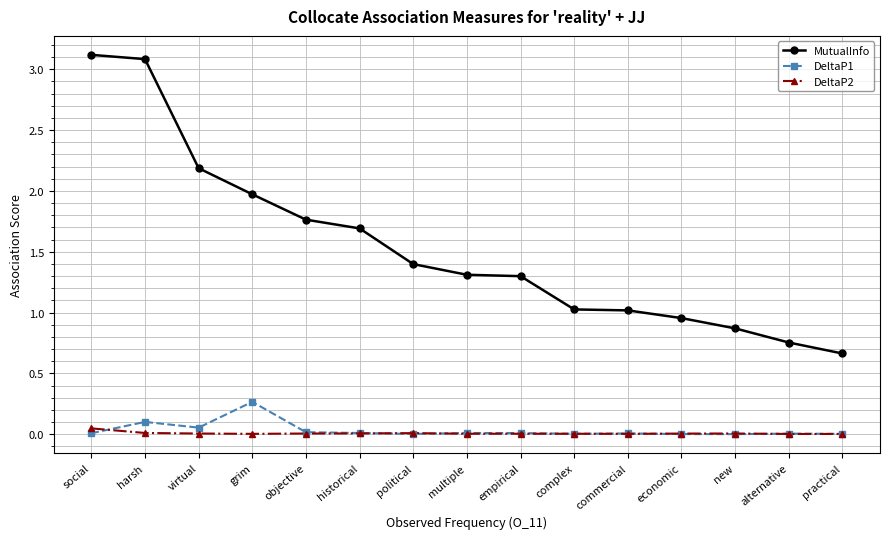

How many data points in MutualInfo are less than 1?

4